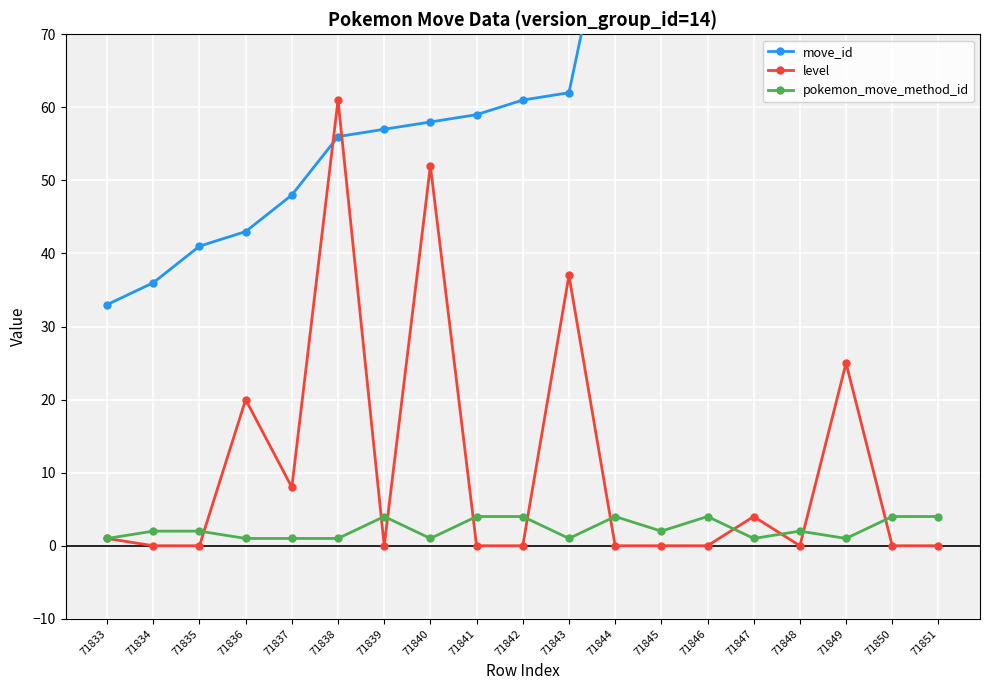

What are all the series names shown in the legend?

move_id, level, pokemon_move_method_id